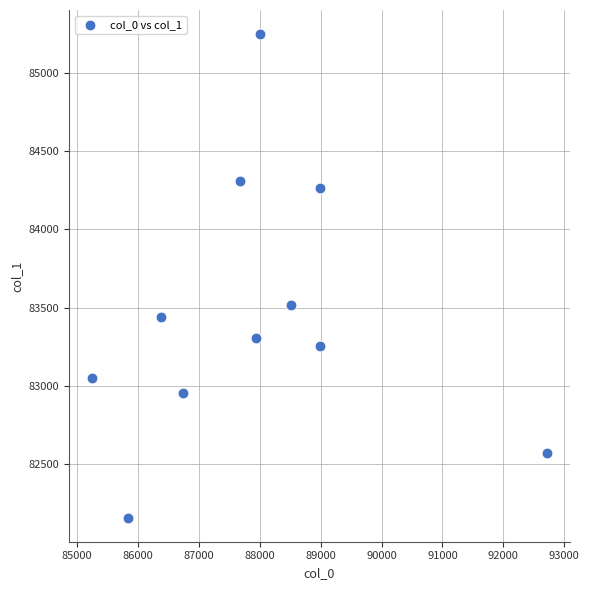

What Y value in the scatter plot is closest to 83703?

83514.6